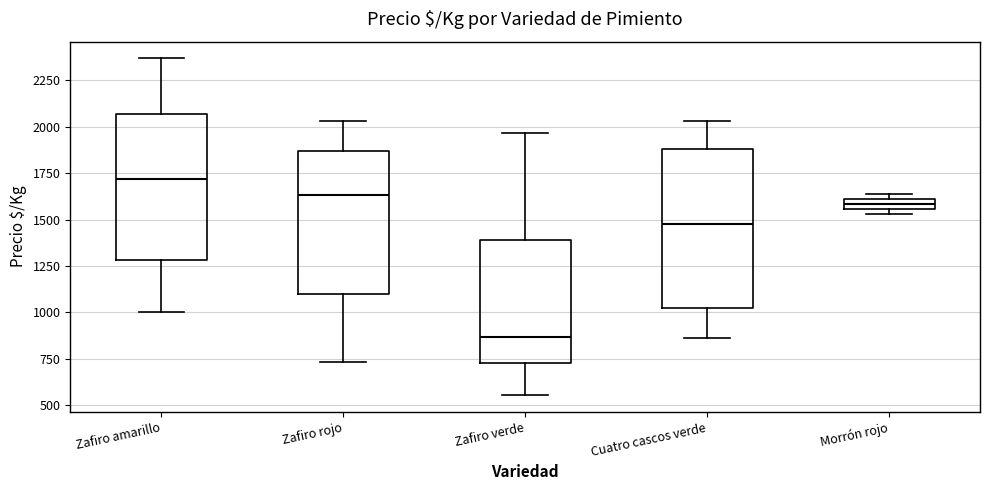

Where does the lower whisker of the box for Zafiro verde end on the y-axis? The values are not printed on the chart, so give them approximately, as read against the axis.

550